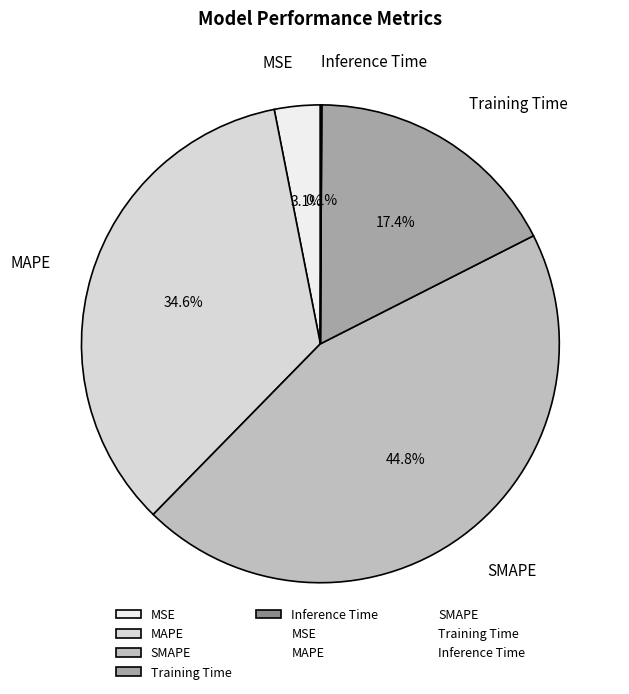

How much of the chart is everything except Training Time?

82.6%